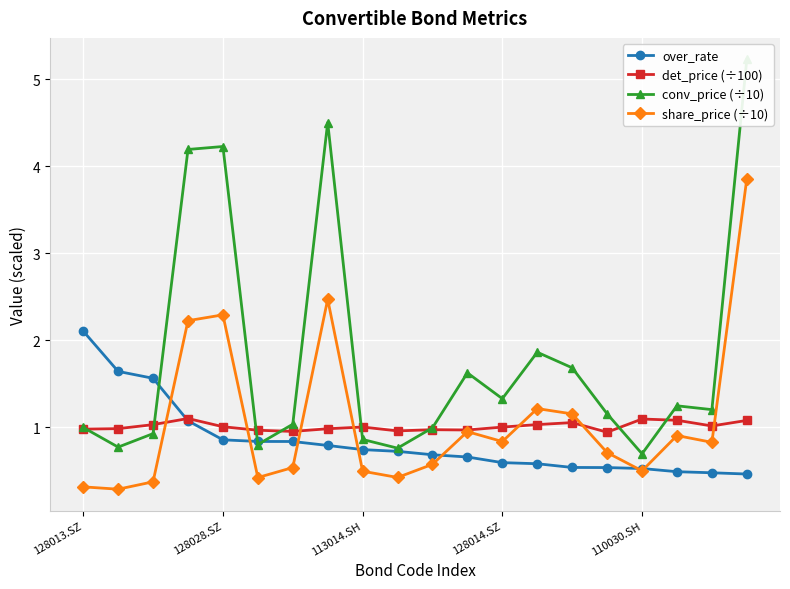

At 17, list the series in order from smallest to largest.

over_rate, share_price (÷10), det_price (÷100), conv_price (÷10)